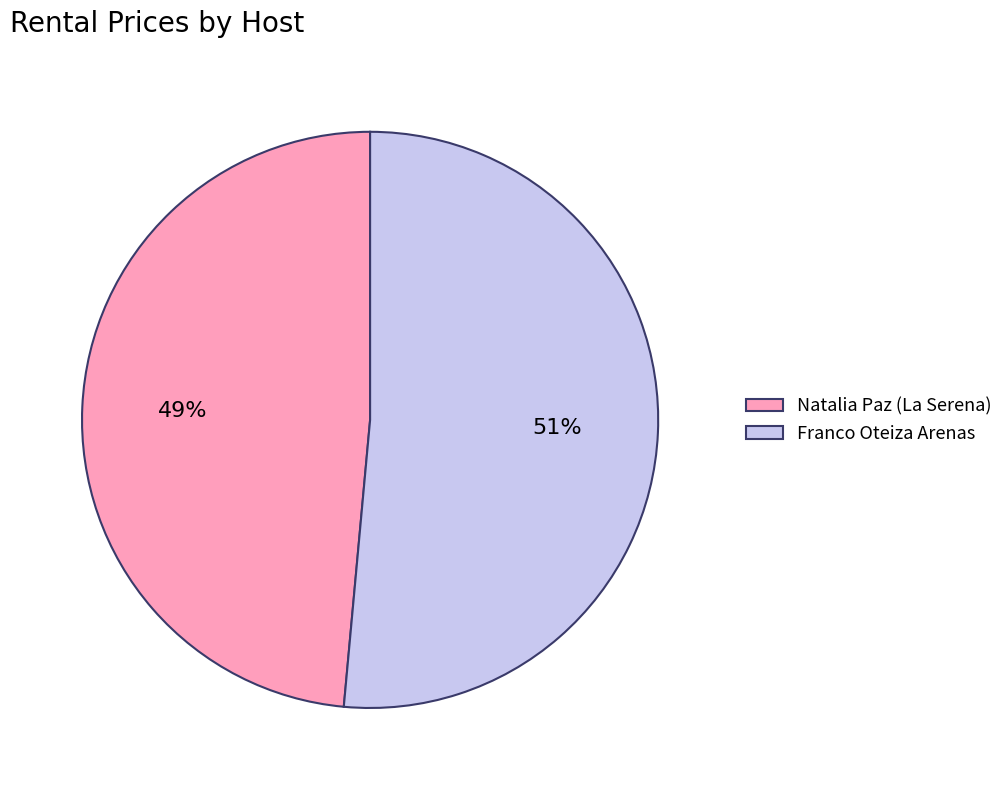

Is the sum of Natalia Paz (La Serena) and Franco Oteiza Arenas greater than half?

Yes